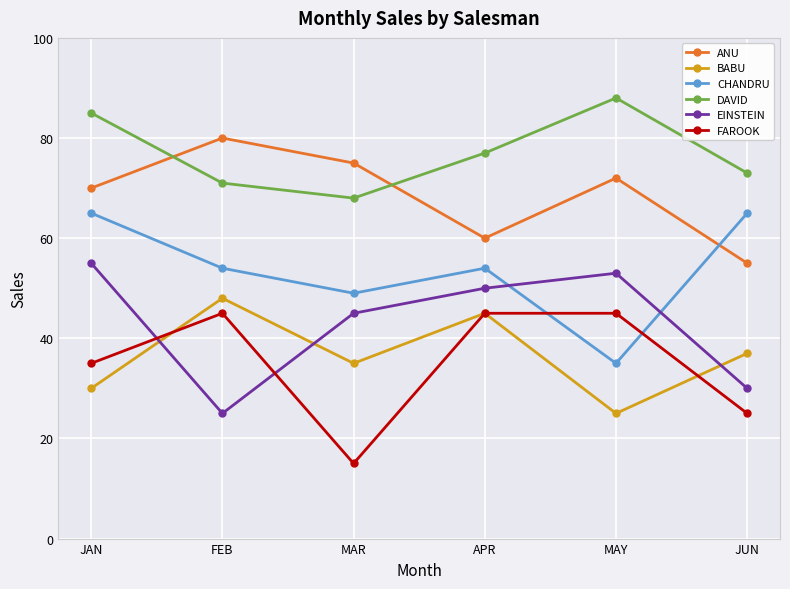

What is the difference between the second highest and minimum values in the ANU series?

20